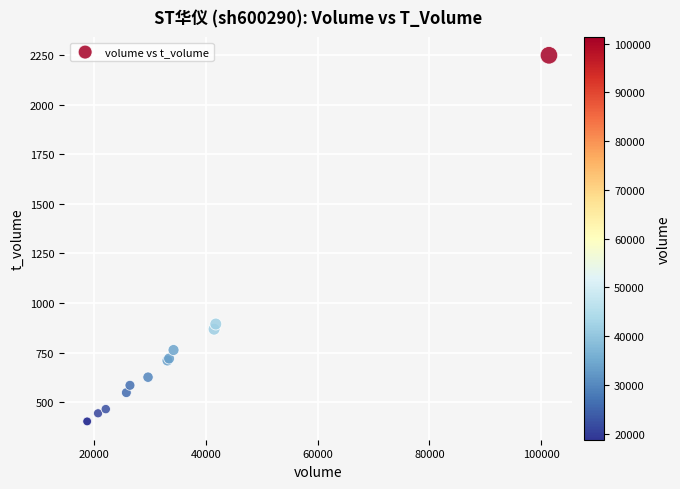

What Y value in the scatter plot is closest to 1326?

894